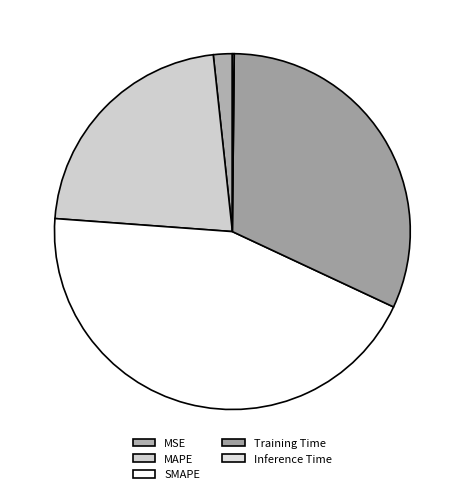

Count the number of slices in the pie.

5